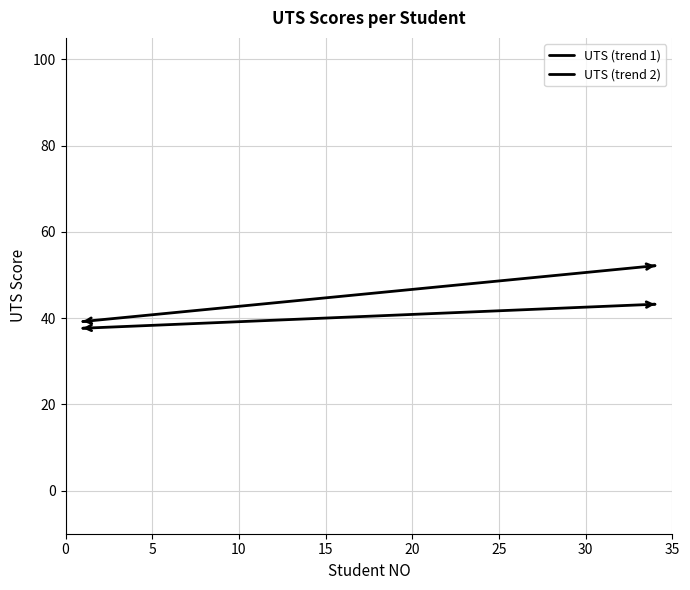

How many lines are shown in the chart?

2